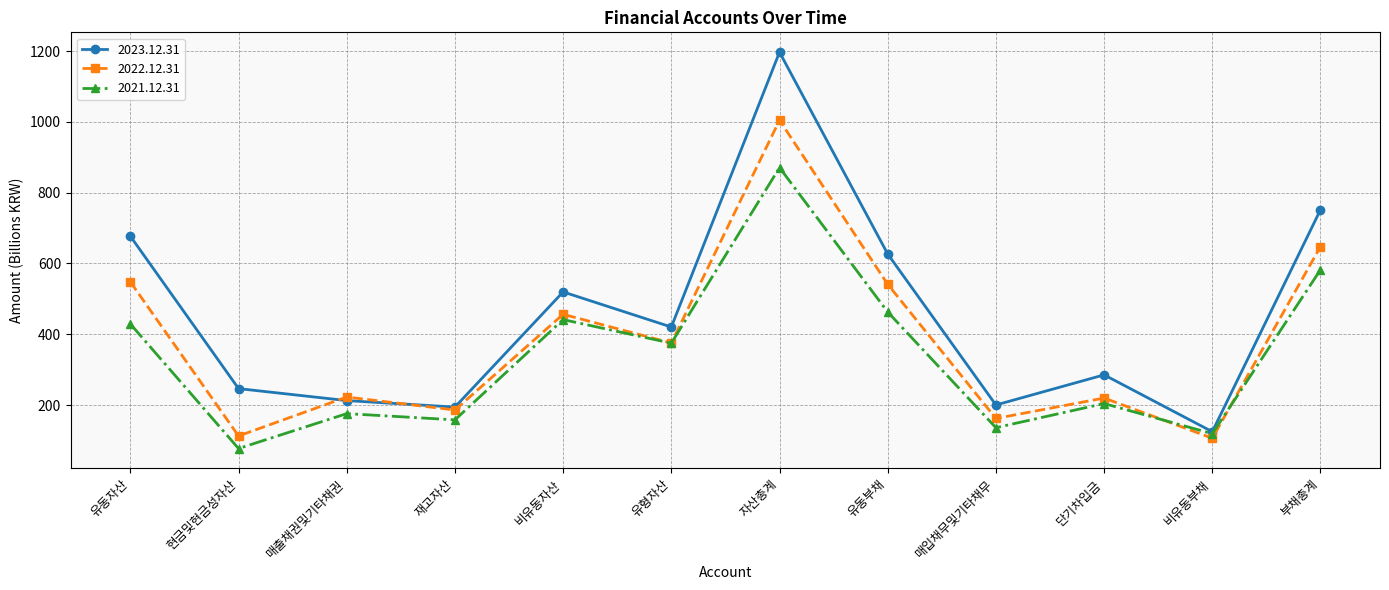

At which category is the sum across all series the highest?

자산총계